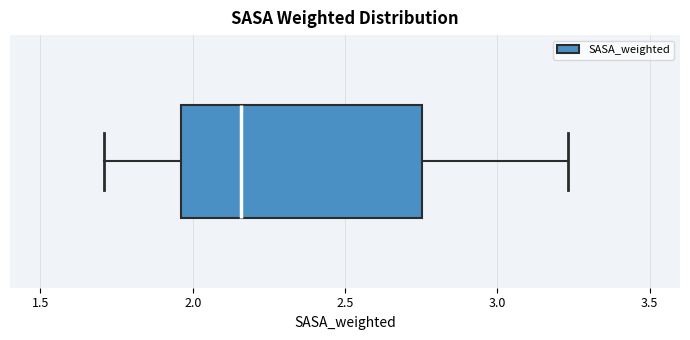

Transcribe this box plot: give where the median line is, the range the box spans, and where the two whiskers end, as read against the x-axis. The values are not printed on the chart, so give them approximately, as read against the axis.

median 2.15, box 1.95 to 2.75, whiskers 1.70 to 3.25